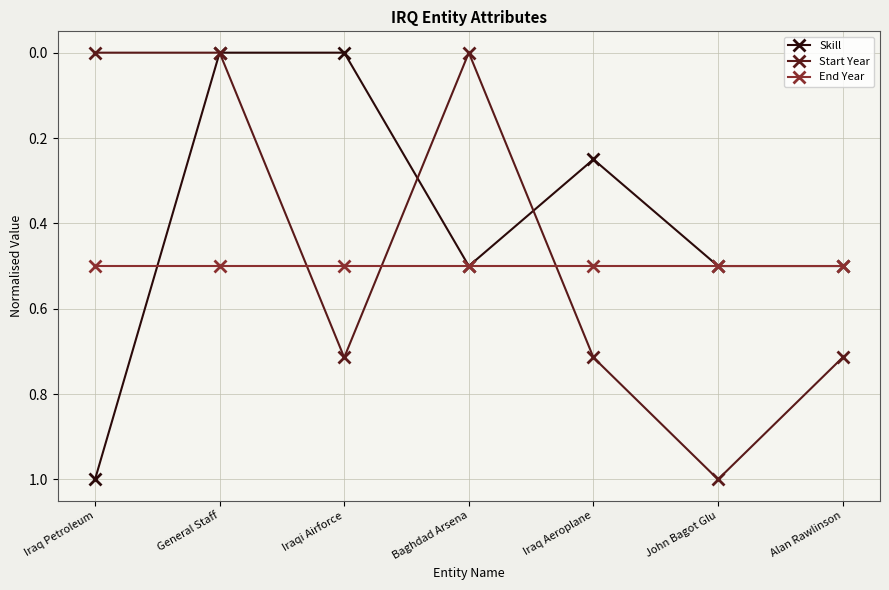

At which category is the sum across all series the highest?

John Bagot Glu